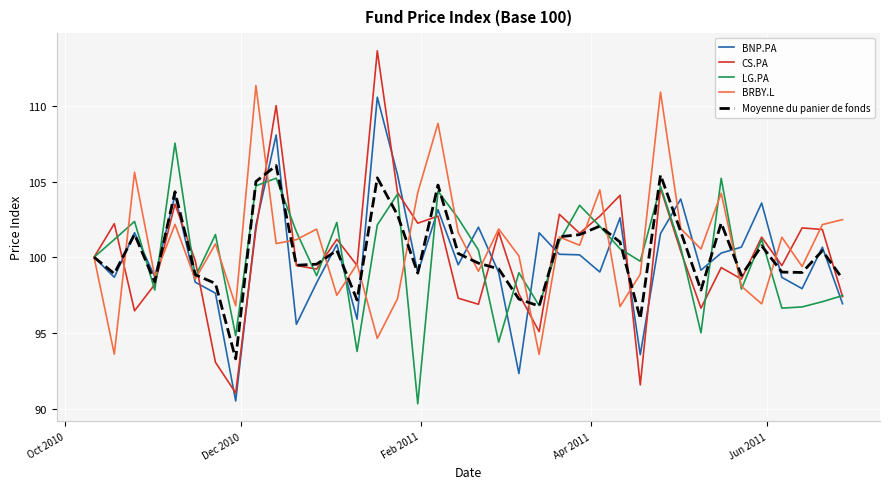

How many lines are shown in the chart?

5